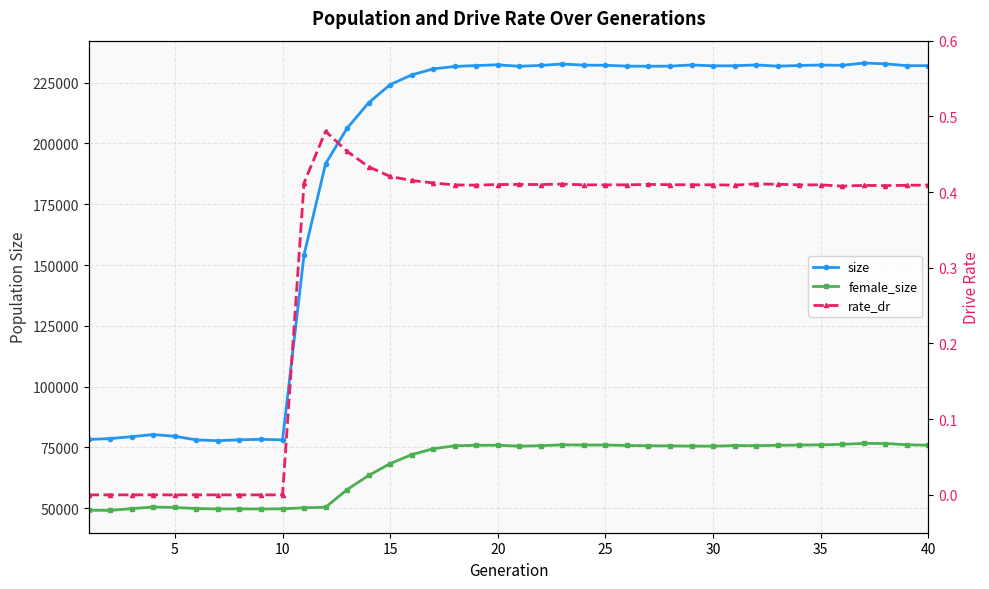

What is the sum of all size values?

7576515.0